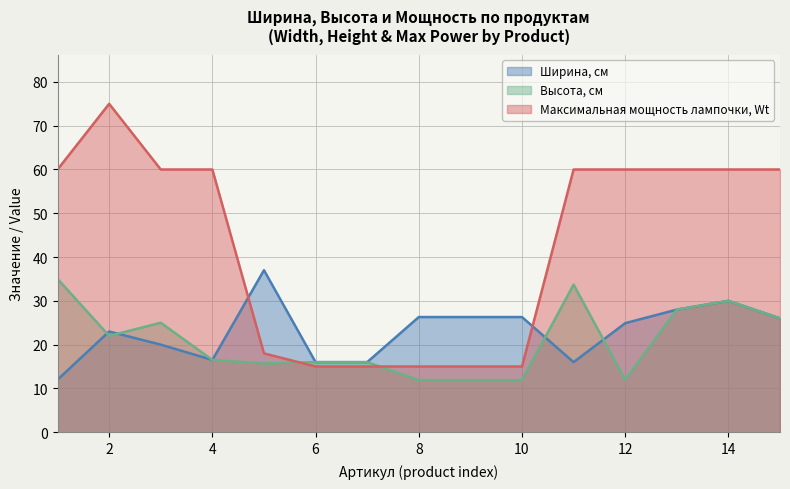

At which category does the chart reach its peak across all series?

2